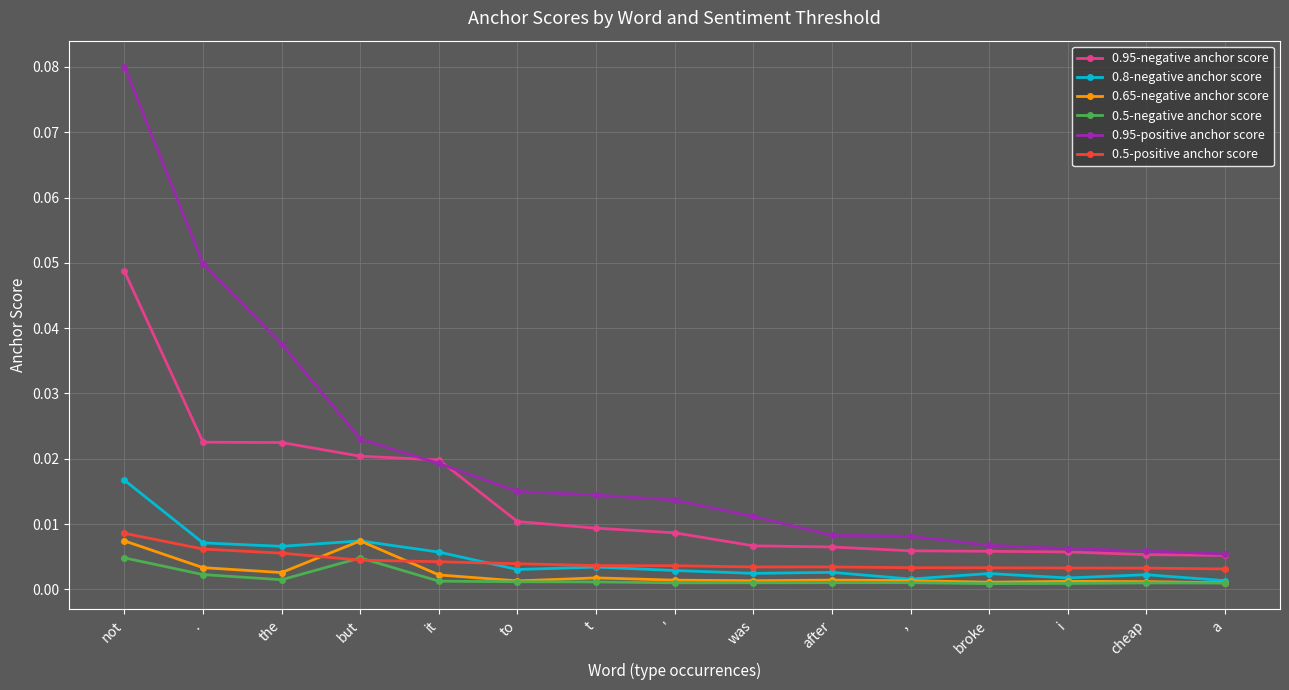

Which category has the highest value in the 0.5-positive anchor score series?

not